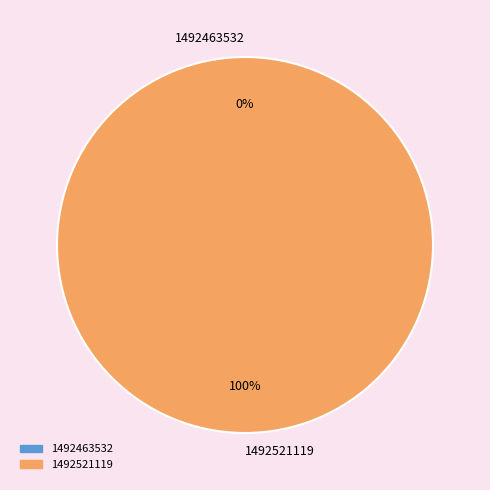

Which slice is the smallest?

1492463532